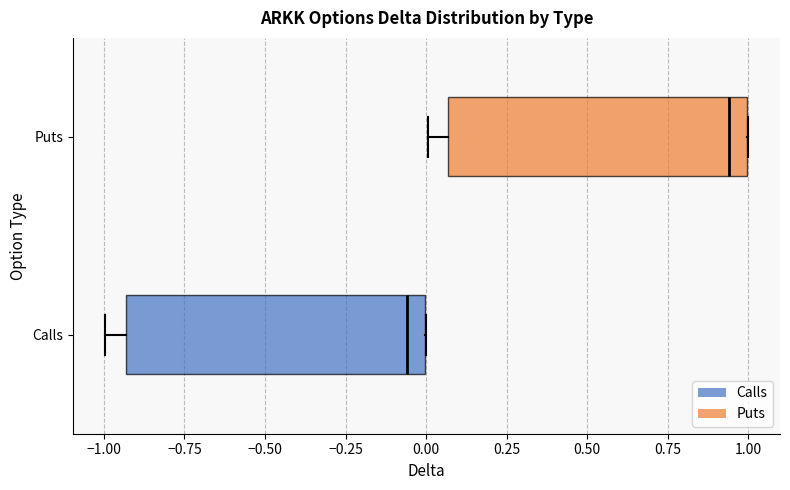

Reading bottom to top, read every box against the x-axis: the position of its median line, the range the box covers, and the ends of its whiskers. The values are not printed on the chart, so give them approximately, as read against the axis.

Calls: median -0.05, box -0.95 to 0.00, whiskers -1.00 to 0.00
Puts: median 0.95, box 0.05 to 1.00, whiskers 0.00 to 1.00